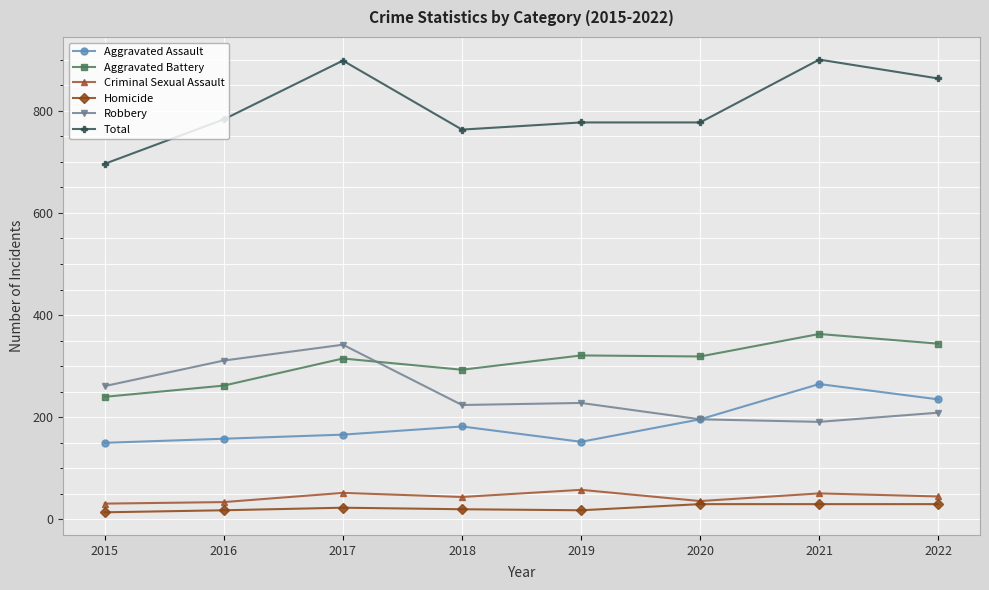

At 2021, list the series in order from largest to smallest.

Total, Aggravated Battery, Aggravated Assault, Robbery, Criminal Sexual Assault, Homicide